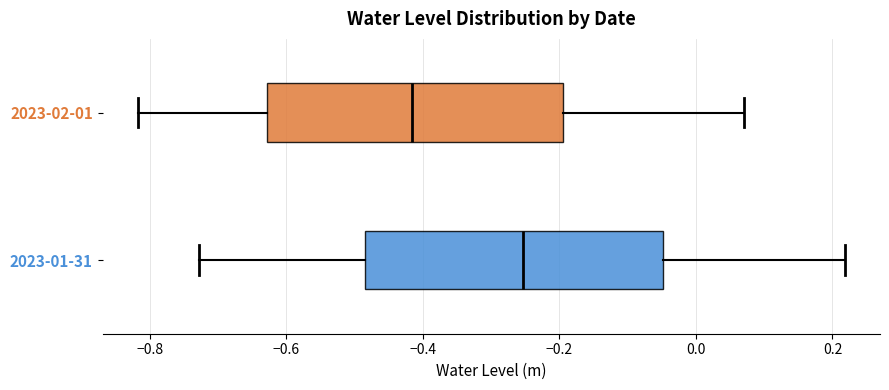

Where is the left edge of the box for 2023-01-31 on the x-axis? The values are not printed on the chart, so give them approximately, as read against the axis.

-0.48